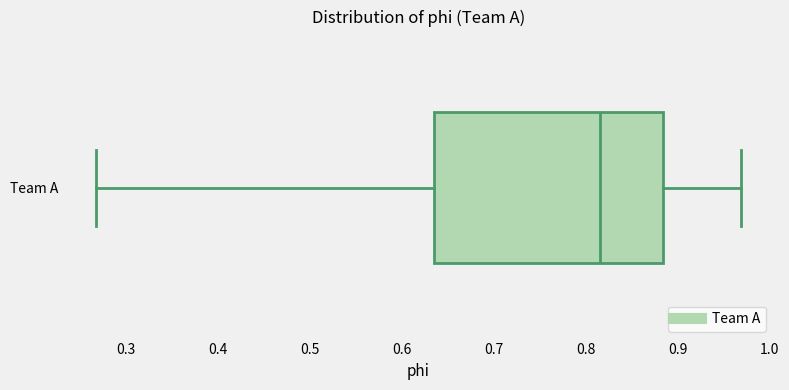

Where does the right whisker of the box for Team A end on the x-axis? The values are not printed on the chart, so give them approximately, as read against the axis.

0.97